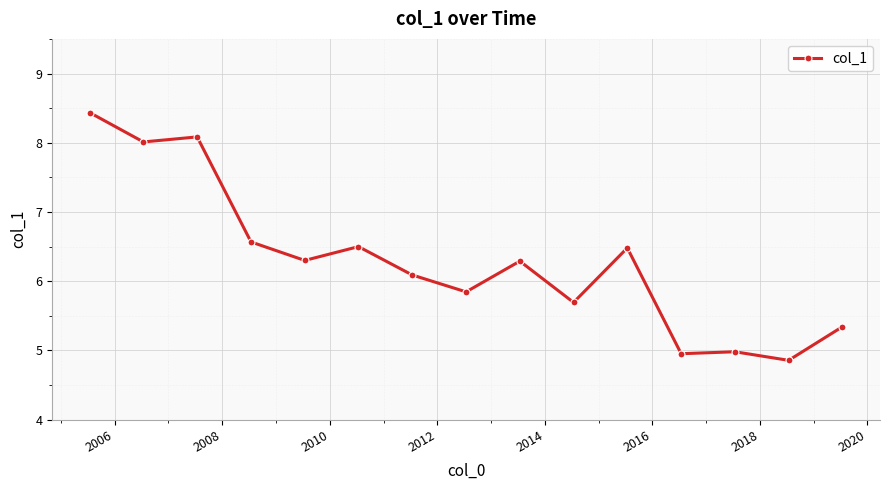

True or false: there are more than 2 points higher than both neighbors.

True